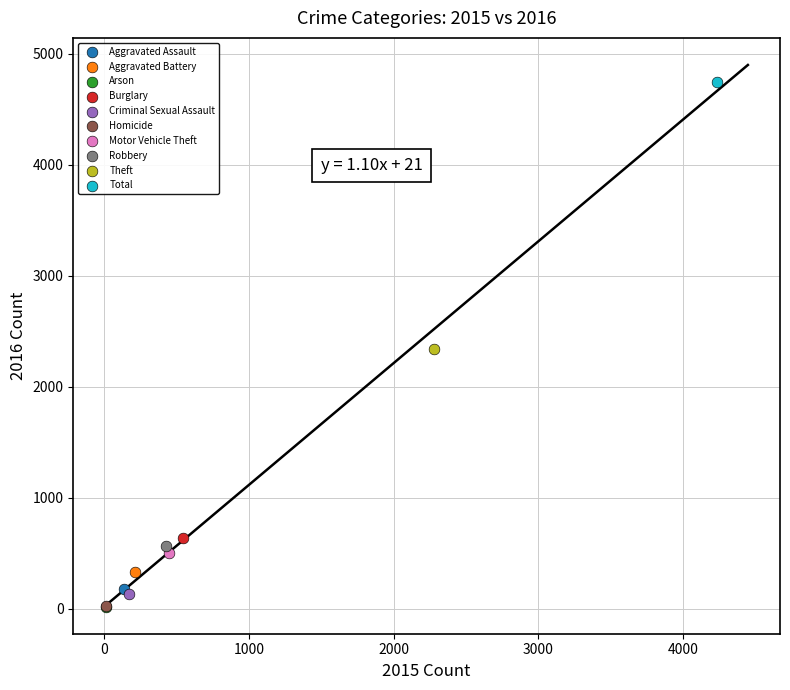

What are all the series names shown in the legend?

Aggravated Assault, Aggravated Battery, Arson, Burglary, Criminal Sexual Assault, Homicide, Motor Vehicle Theft, Robbery, Theft, Total